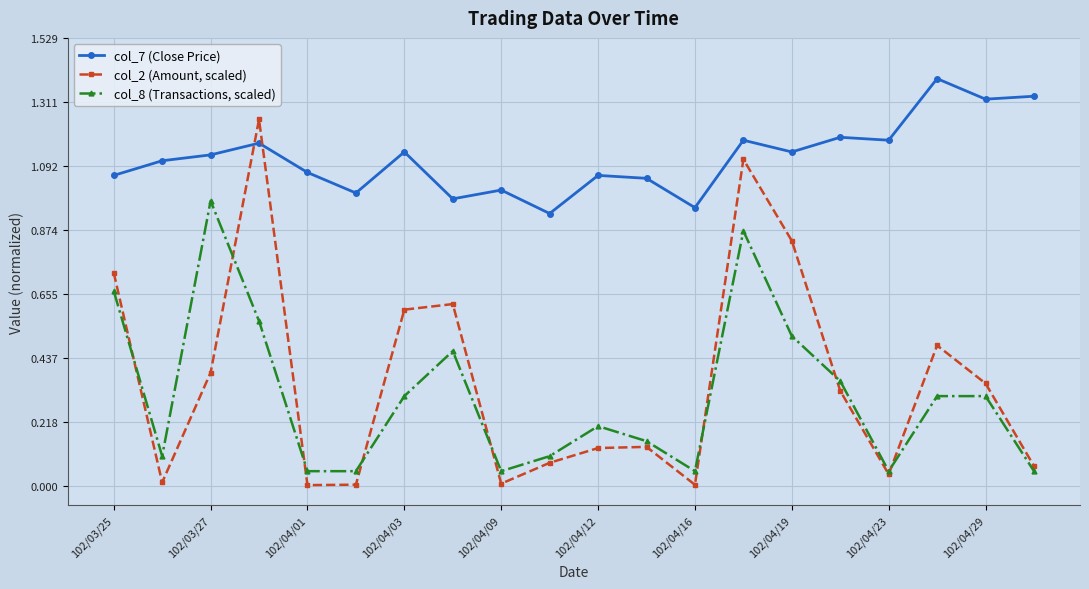

Which series has the largest total across all categories?

col_7 (Close Price)